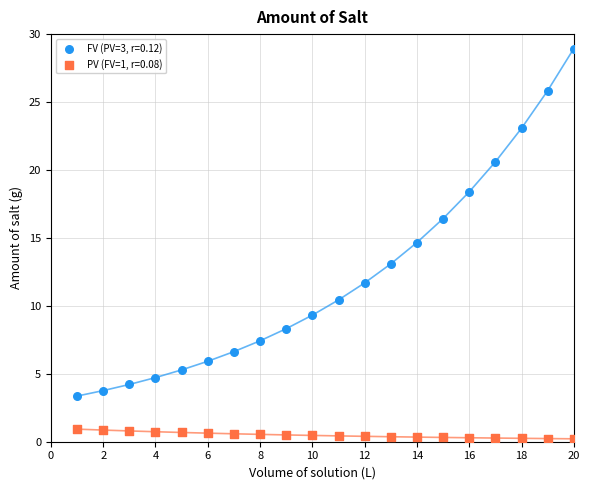

Across all data points, what is the range of Y values (max minus min)?

28.7